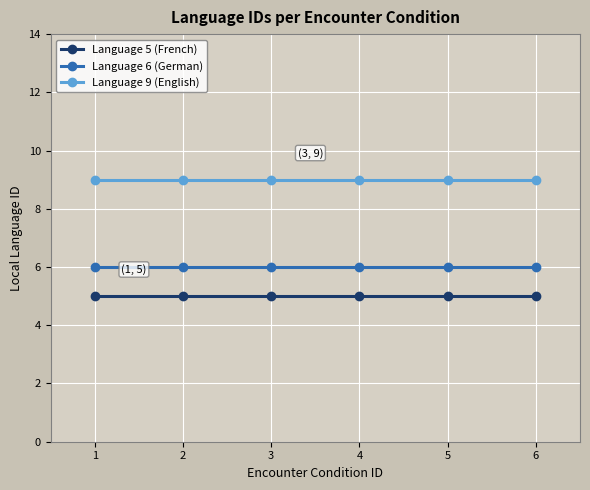

What value does the Language 9 (English) series have at 5?

9